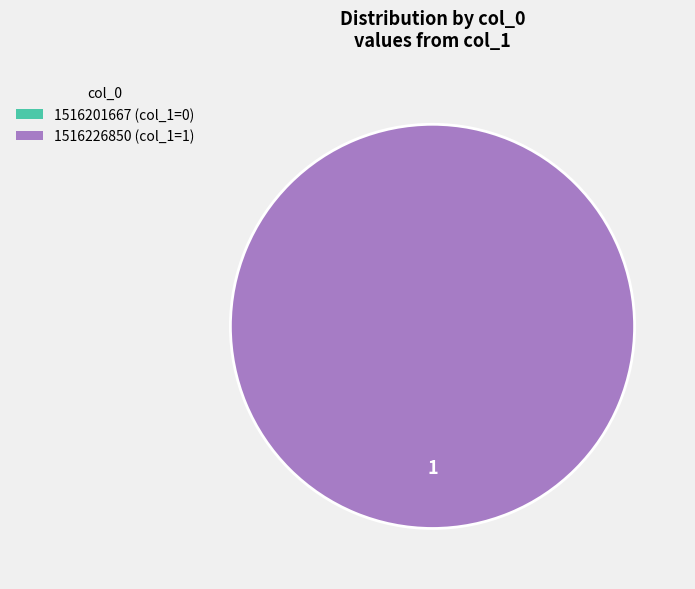

What is the change in value from 1516201667 to 1516226850?

+1